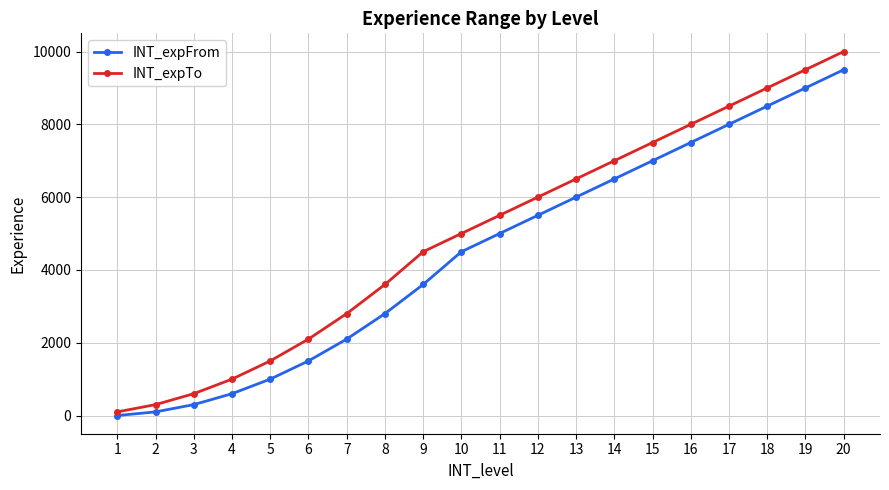

At 1, list the series in order from smallest to largest.

INT_expFrom, INT_expTo